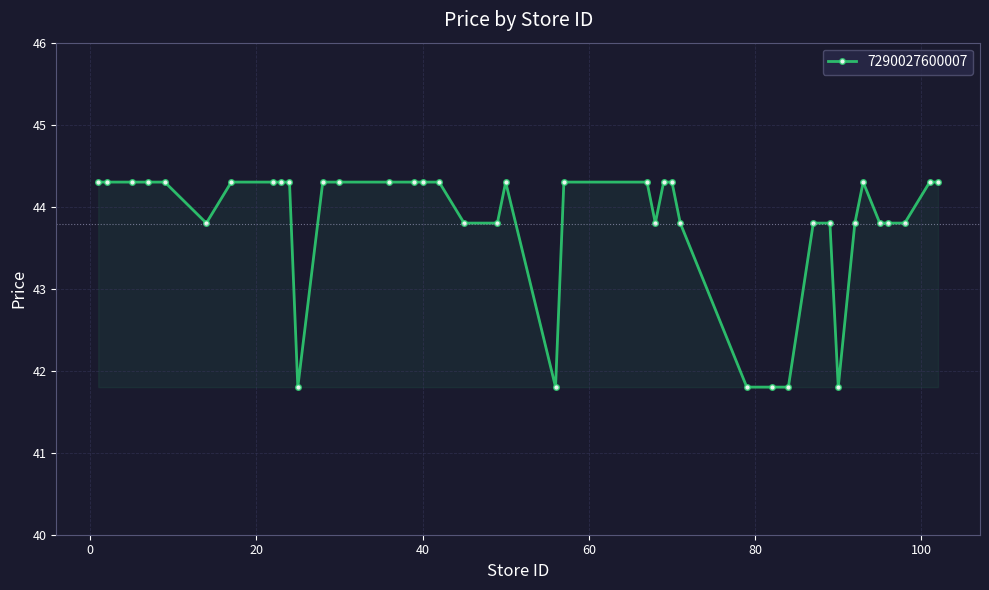

True or false: there are more than 0 points higher than both neighbors.

True